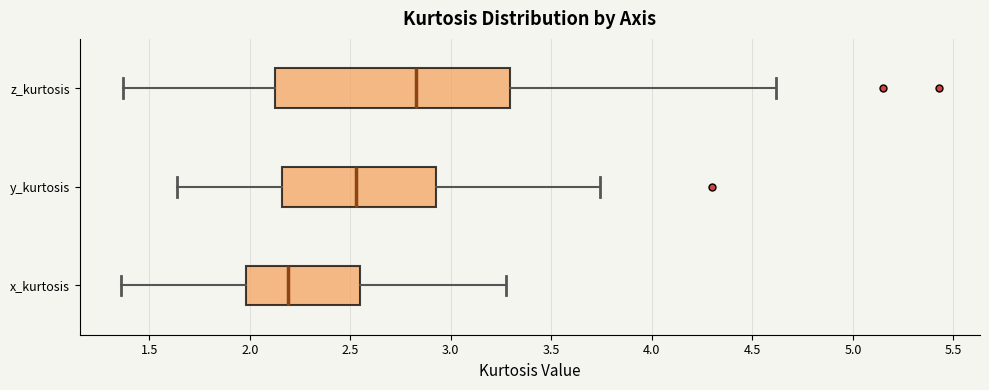

Where is the left edge of the box for x_kurtosis on the x-axis? The values are not printed on the chart, so give them approximately, as read against the axis.

2.00